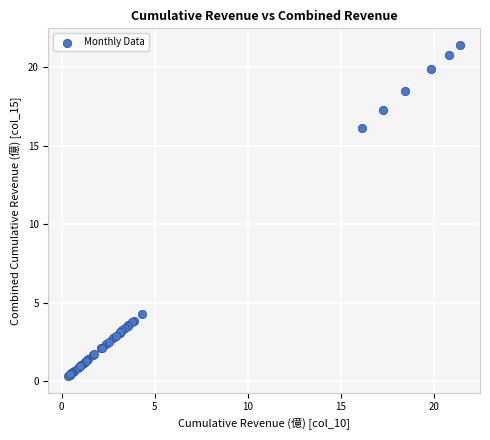

What Y value in the scatter plot is closest to 10?

4.3